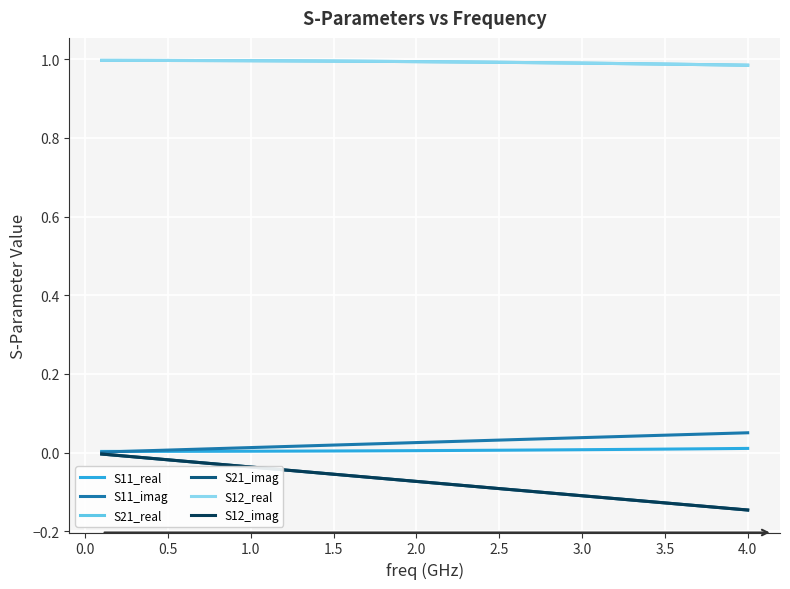

At how many categories does at least one series exceed 0?

40